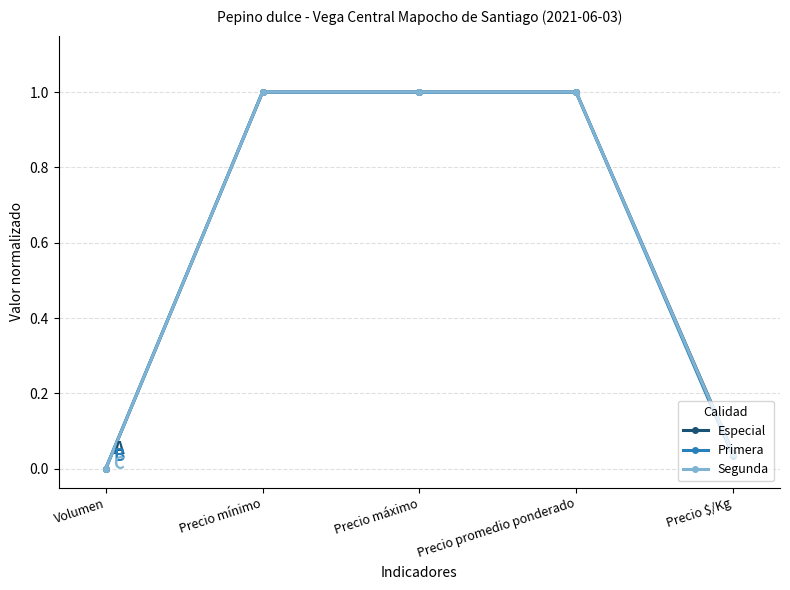

What position from the left is Precio mínimo?

2